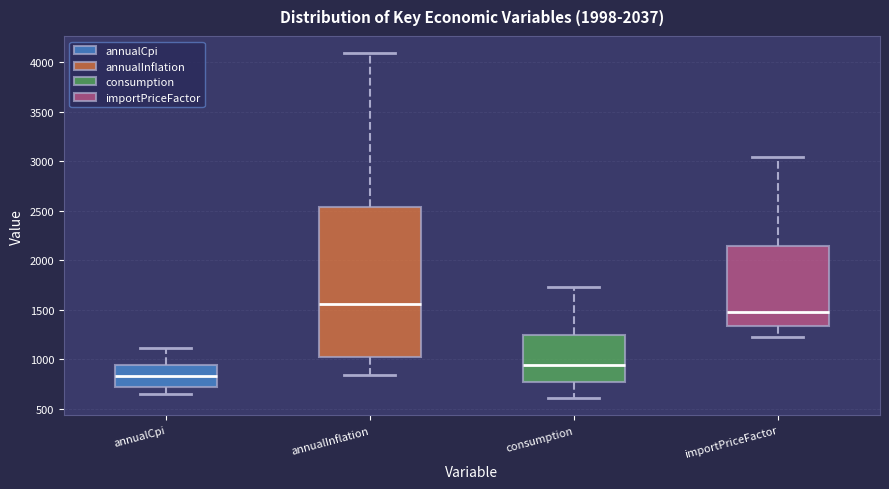

Which box's median line is the lowest?

annualCpi